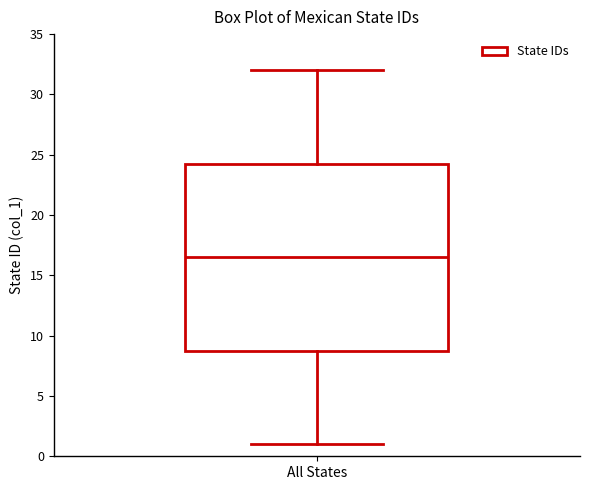

Where is the upper edge of the box for All States on the y-axis? The values are not printed on the chart, so give them approximately, as read against the axis.

24.5